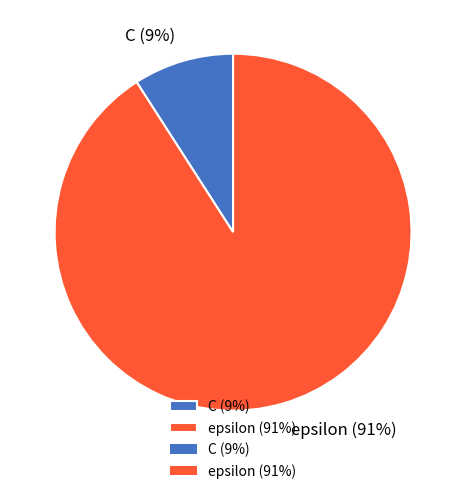

What percentage is the C slice, to the nearest percent?

9%